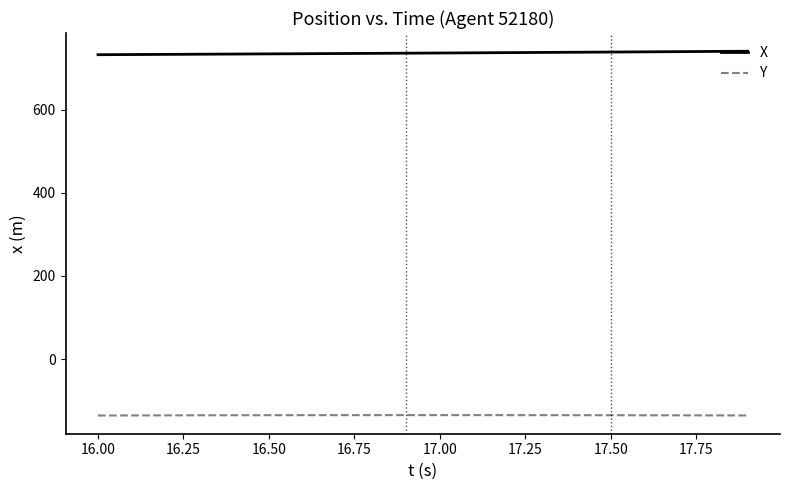

What is the highest value of the X series?

741.2